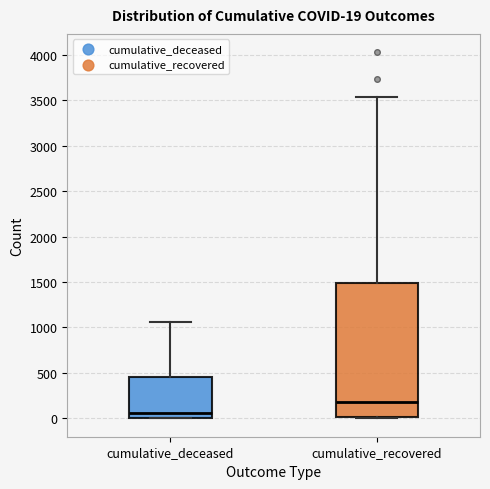

Comparing the boxes themselves (not the whiskers), which one is the tallest?

cumulative_recovered